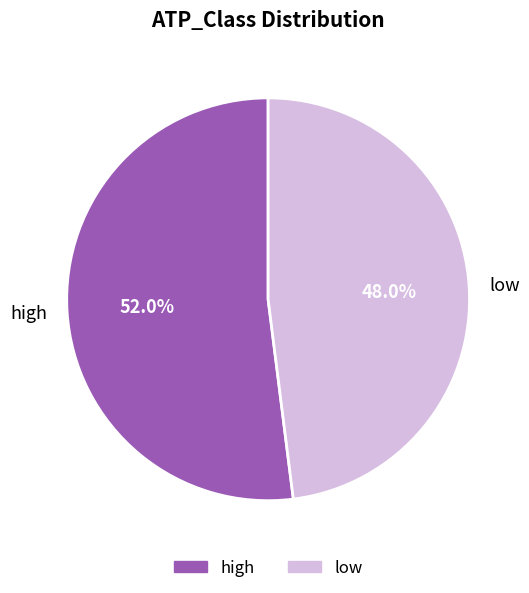

Between low and high, which is larger?

high